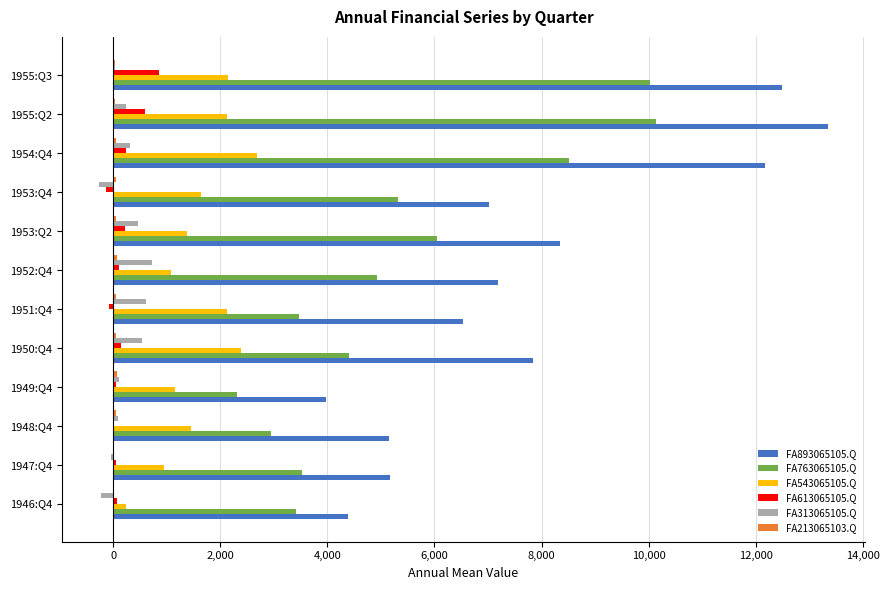

Which series has the largest range (max minus min)?

FA893065105.Q